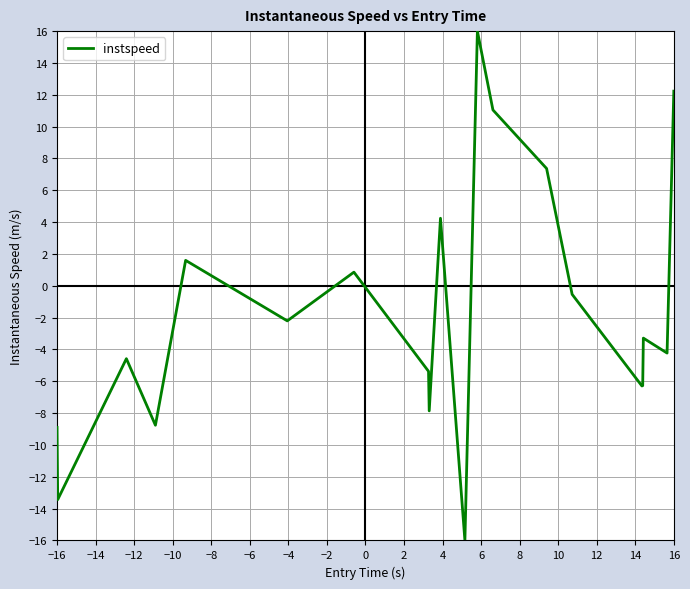

What is the maximum value shown in the chart?

16.0